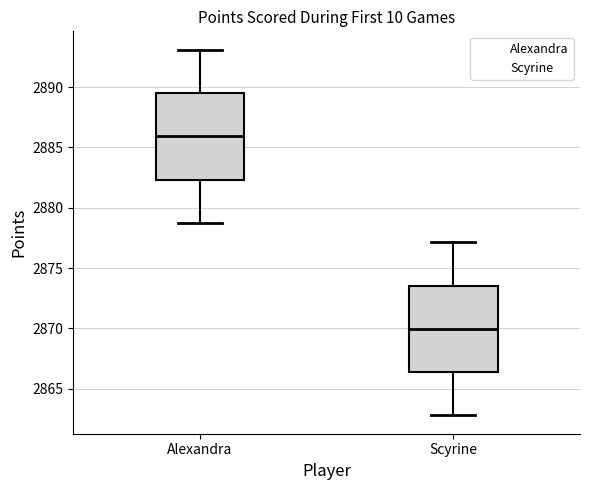

Where does the upper whisker of the box for Alexandra end on the y-axis? The values are not printed on the chart, so give them approximately, as read against the axis.

2893.0